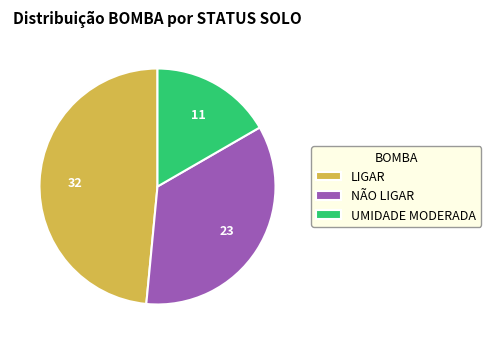

Rank the categories by value from highest to lowest.

LIGAR, NÃO LIGAR, UMIDADE MODERADA